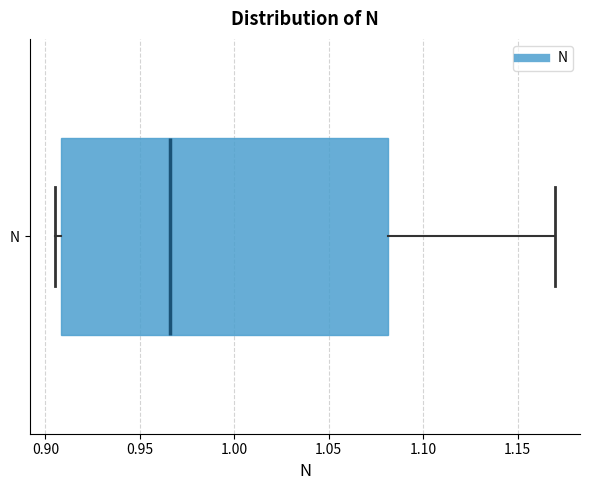

Where is the left edge of the box for N on the x-axis? The values are not printed on the chart, so give them approximately, as read against the axis.

0.910